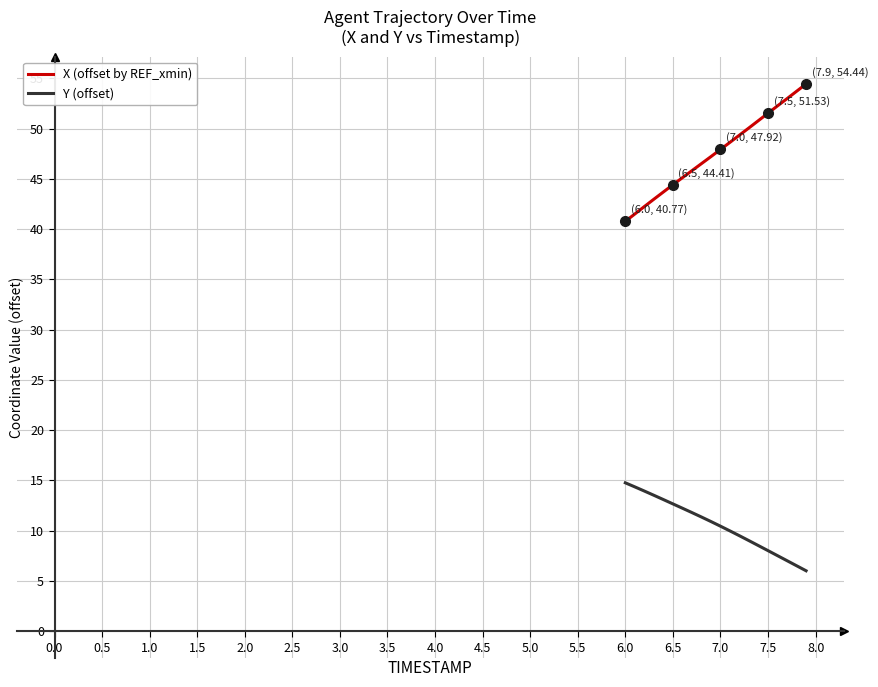

How many lines are shown in the chart?

2